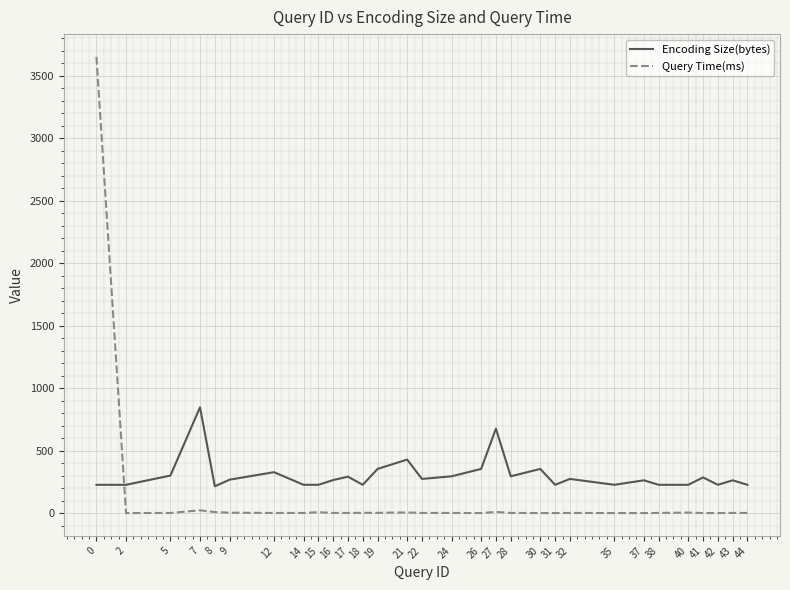

Between 5 and 21, which series saw the biggest shift?

Encoding Size(bytes)